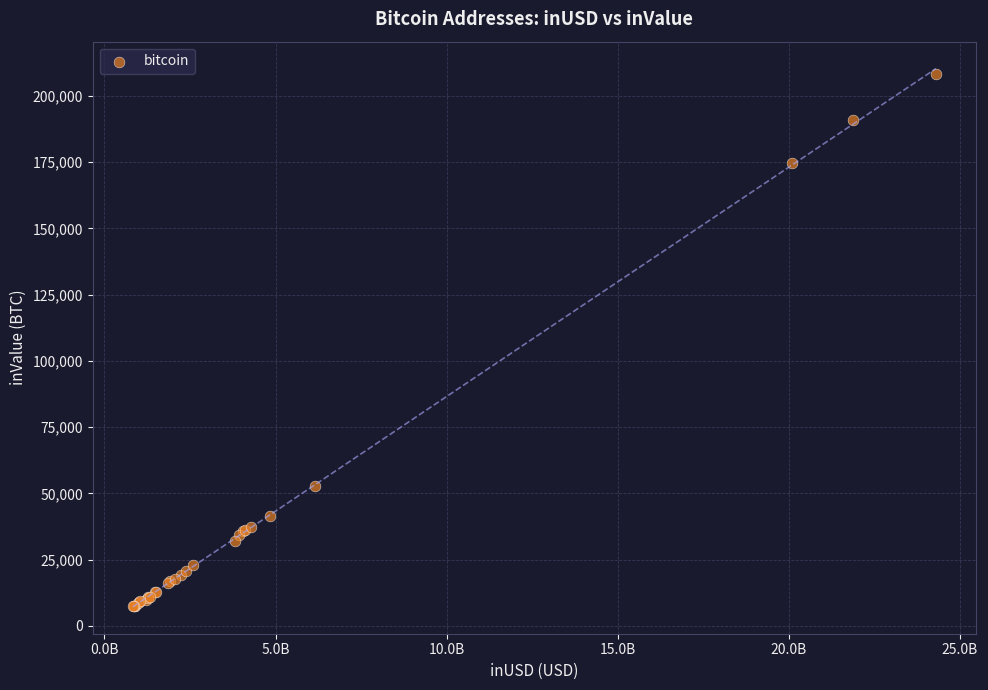

What Y value in the scatter plot is closest to 107788?

52824.0